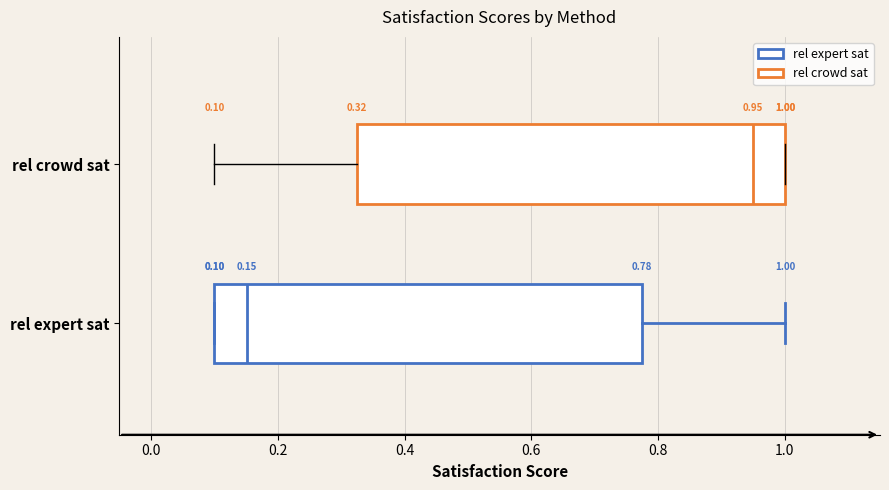

Which box's median line is the furthest to the left?

rel expert sat